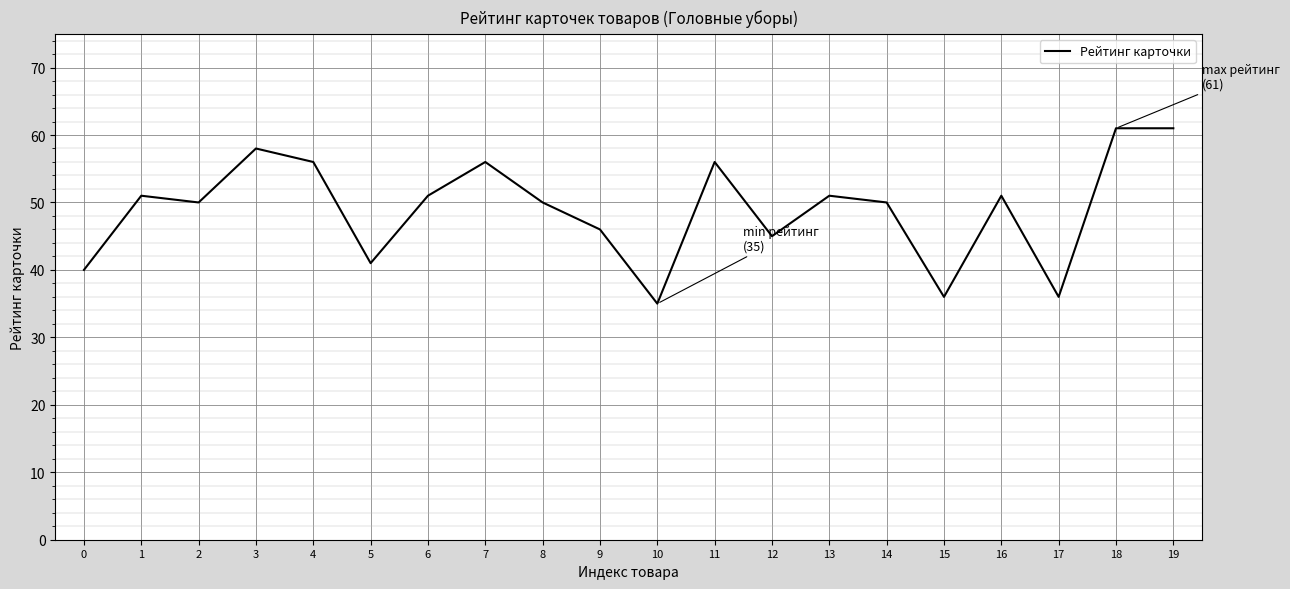

True or false: the data shows 35 at 10.

True